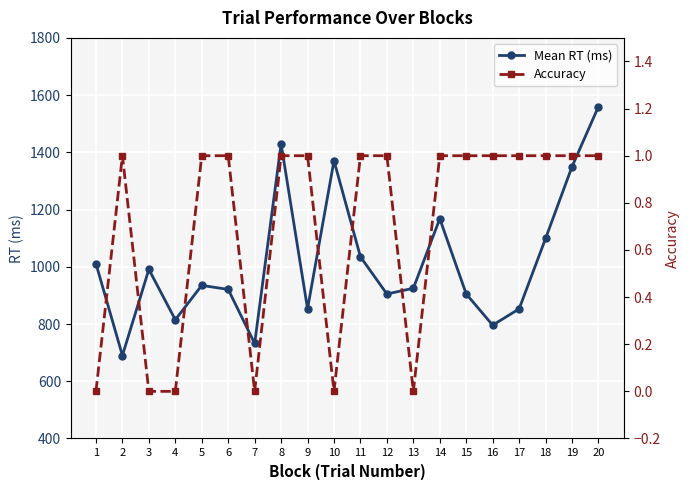

The Mean RT (ms) series shows 905 at 12. True or false?

True